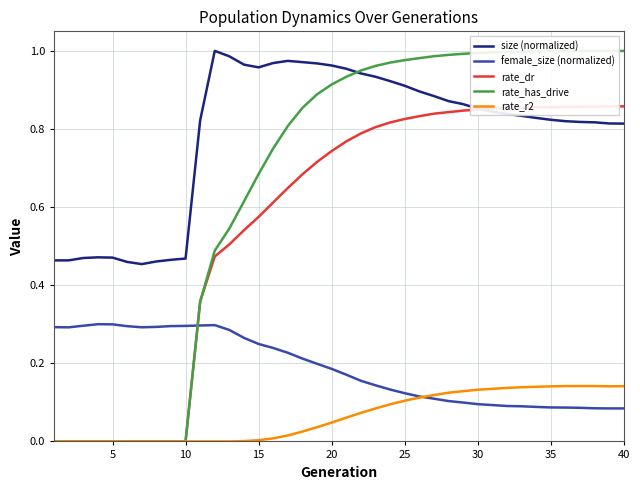

Which series ends up on top after the final intersection of rate_r2 and female_size (normalized)?

rate_r2